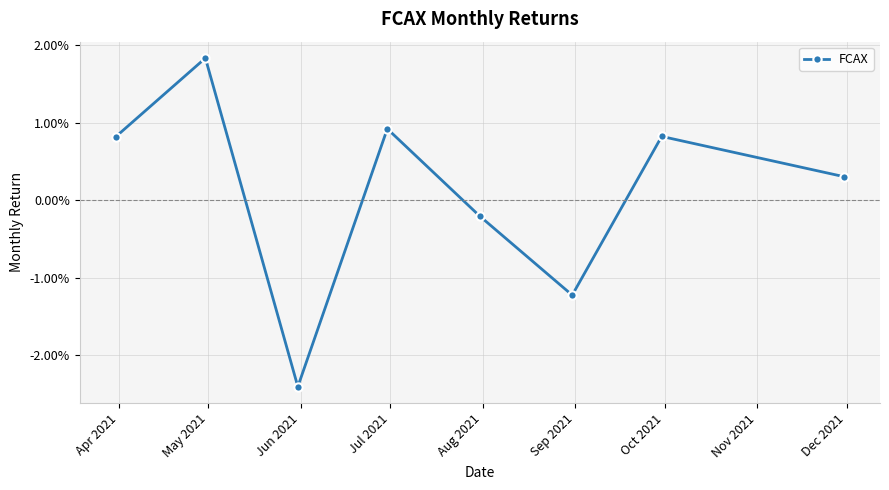

Does the chart have visible grid lines?

Yes